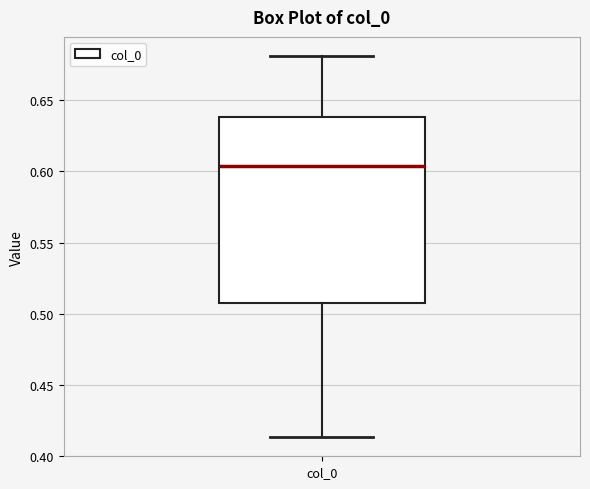

Transcribe this box plot: give where the median line is, the range the box spans, and where the two whiskers end, as read against the y-axis. The values are not printed on the chart, so give them approximately, as read against the axis.

median 0.605, box 0.505 to 0.640, whiskers 0.415 to 0.680